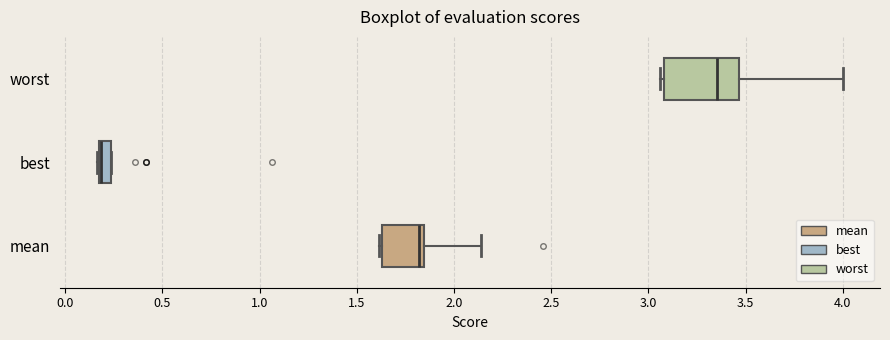

Where does the median line of the box for mean sit on the x-axis? The values are not printed on the chart, so give them approximately, as read against the axis.

1.80